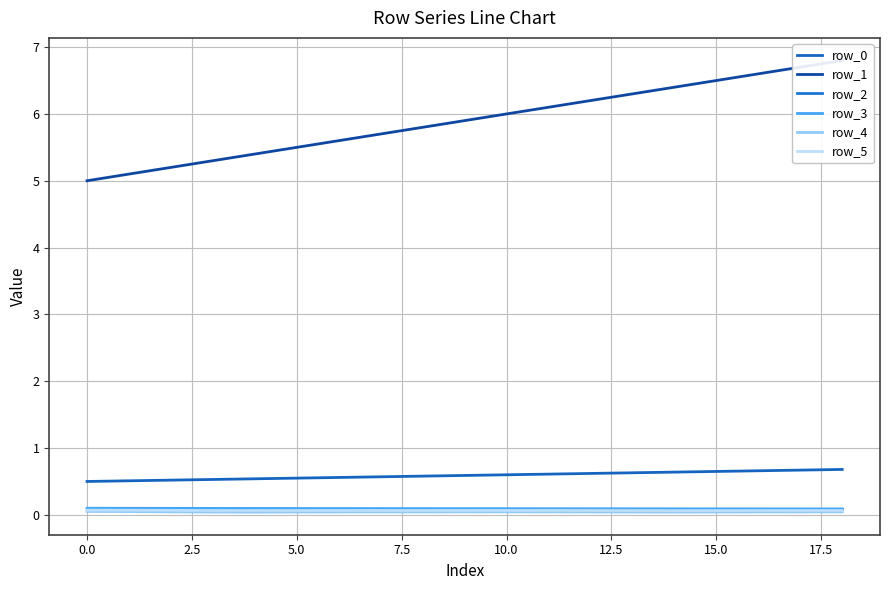

What is the difference between the highest and lowest values at 10?

6.0